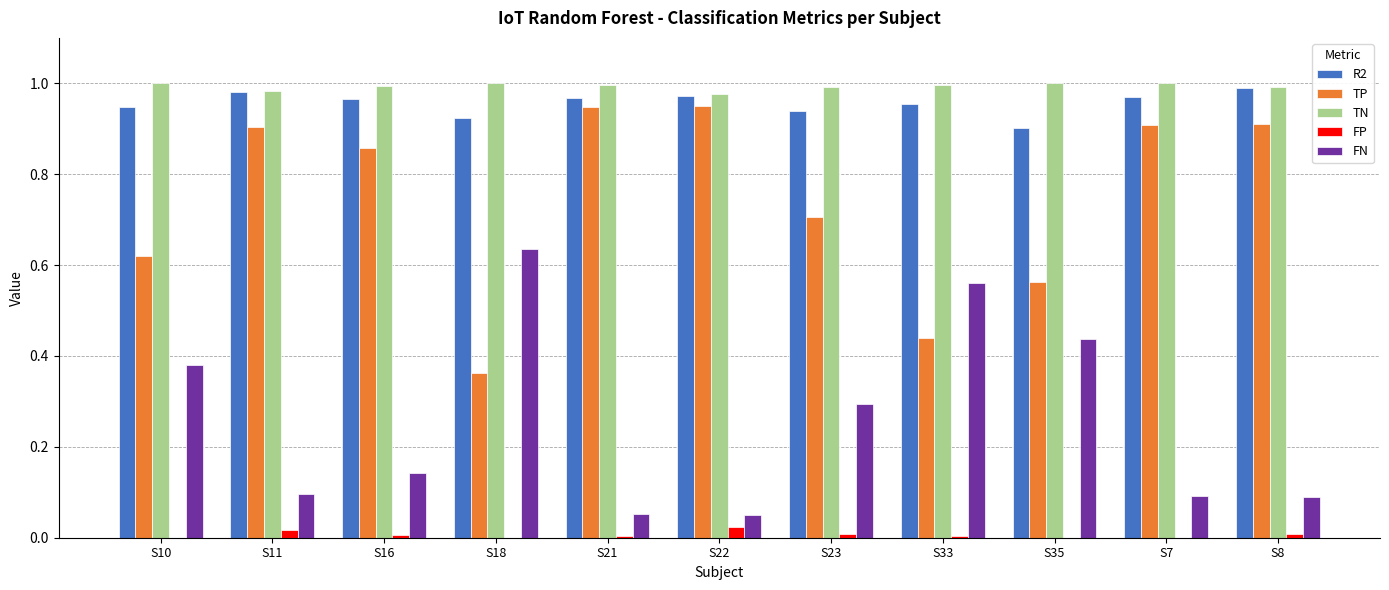

The TN series shows 1.0 at S23. True or false?

True